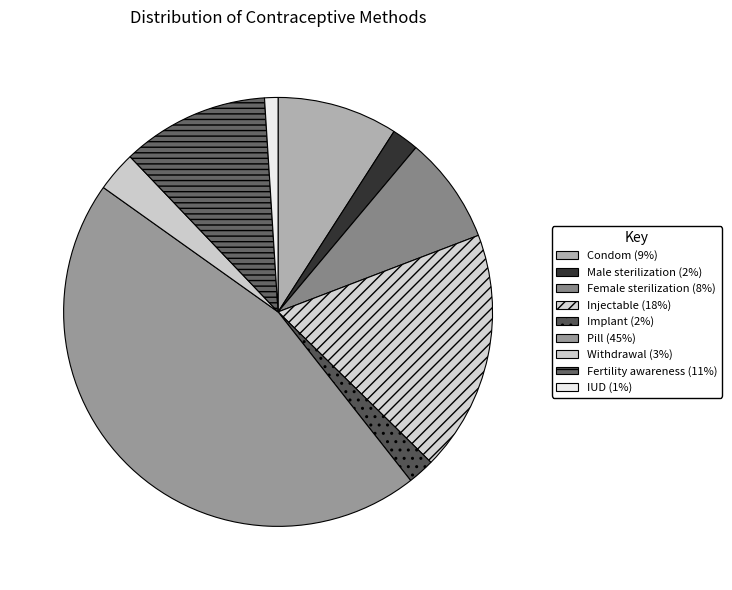

How much of the chart is everything except Injectable?

81.8%